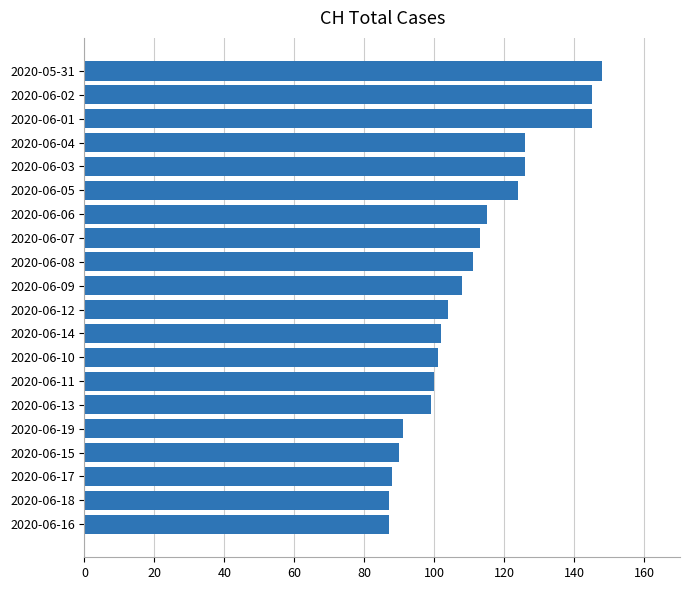

What is the difference between the values at 2020-06-04 and 2020-06-09?

18